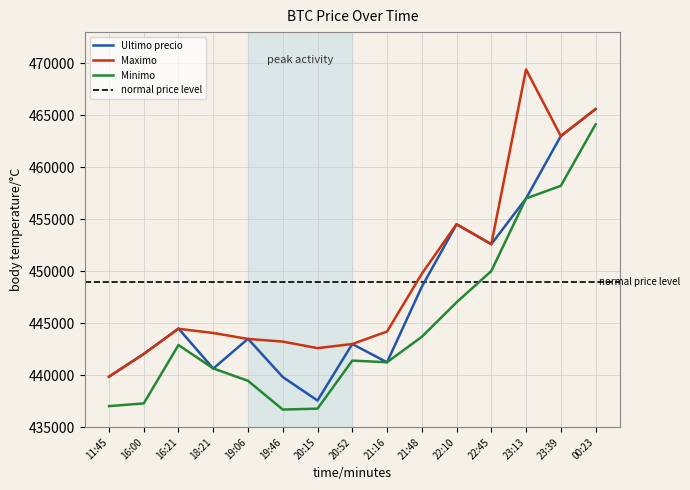

What is the lowest value of the Minimo series?

436692